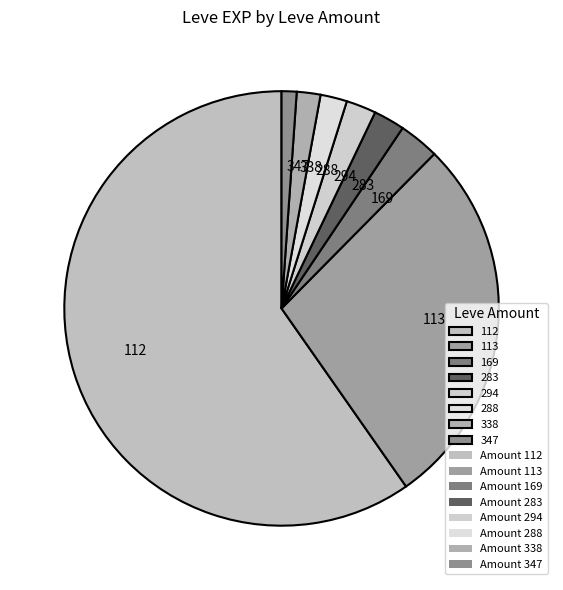

Do 338 and 283 together represent more than half of the pie?

No